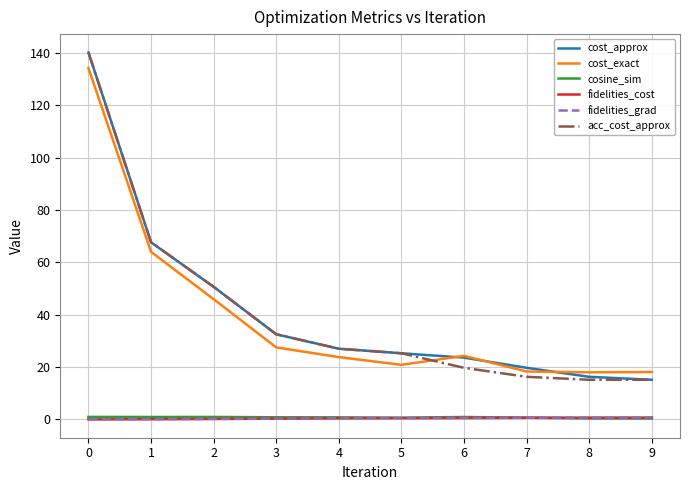

Where is the first local maximum for cosine_sim?

2